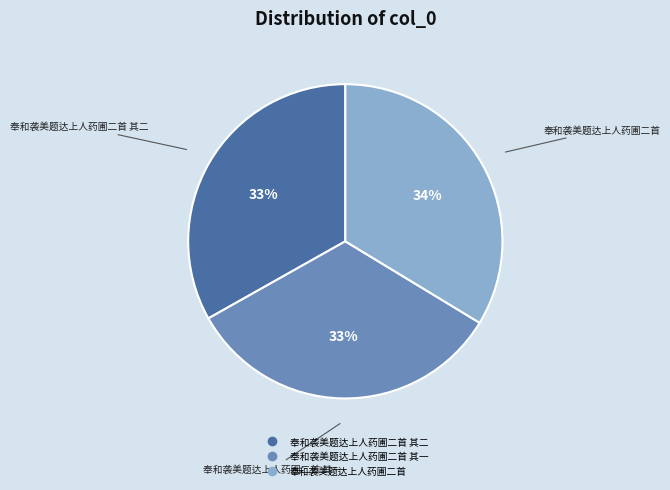

How many slices are in this pie chart?

3